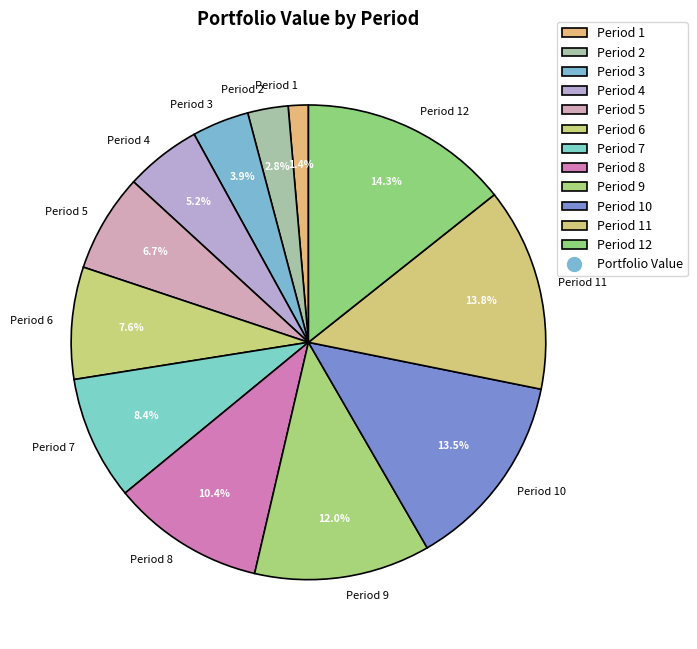

True or false: Period 4 accounts for 19% of the total.

False